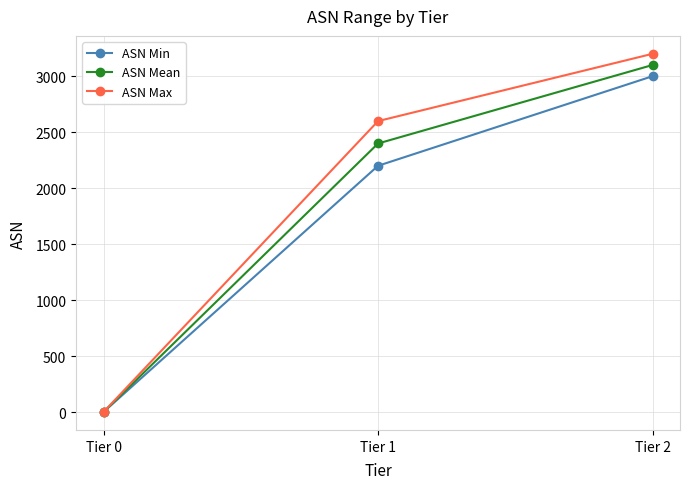

Which series has the largest range (max minus min)?

ASN Max